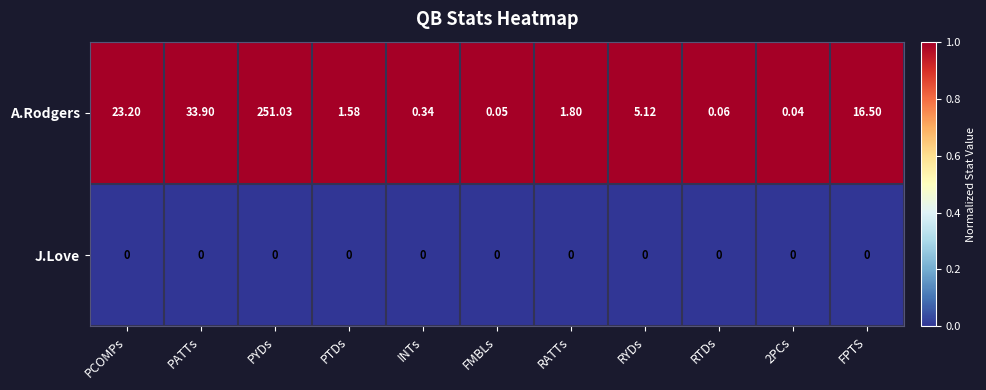

Which series has the widest spread of values?

A.Rodgers